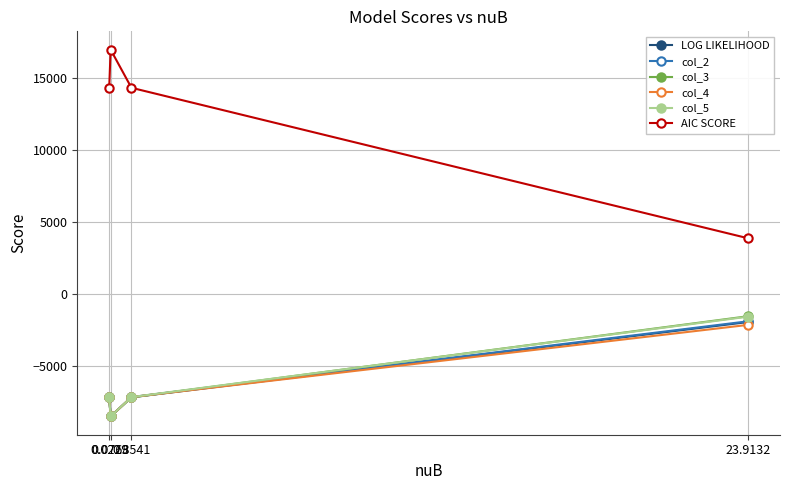

True or false: AIC SCORE and col_2 cross at least once.

False